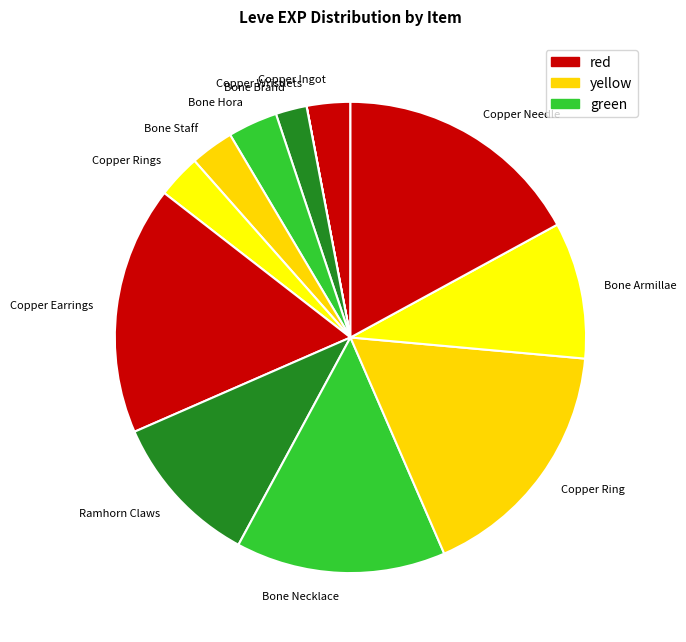

Does Bone Brand account for over 50% of the chart?

No